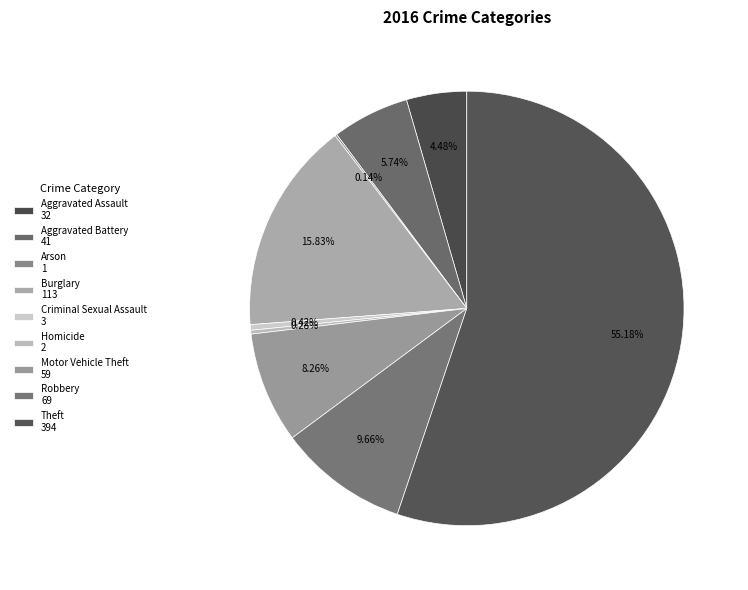

The Robbery slice represents 10% of the pie. True or false?

True